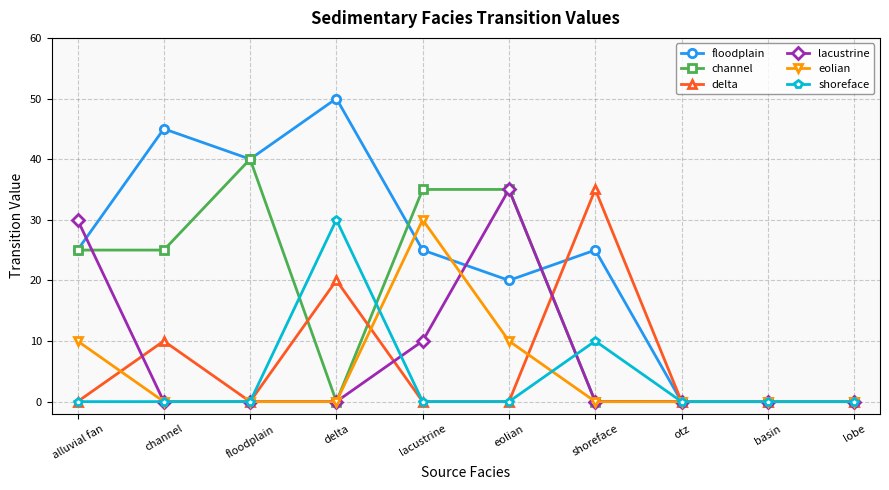

How many data points in channel are less than 25?

5